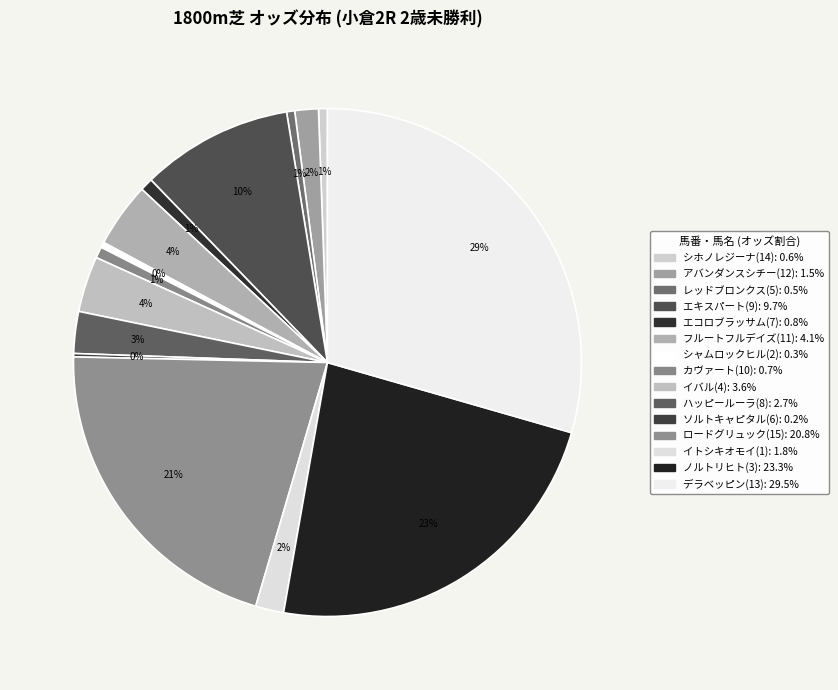

To the nearest percent, what is the average slice percentage?

7%